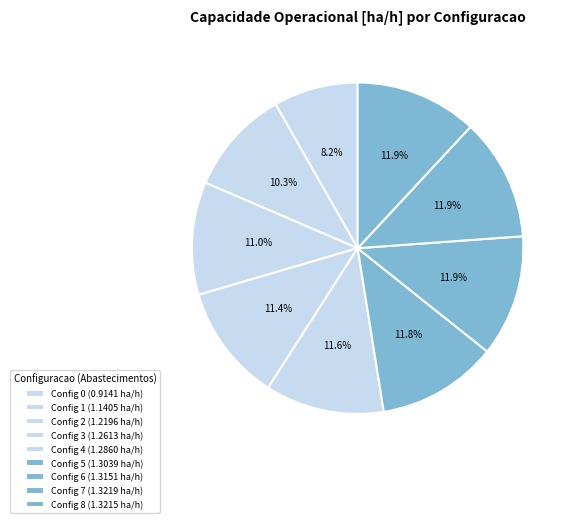

Count the number of slices in the pie.

9